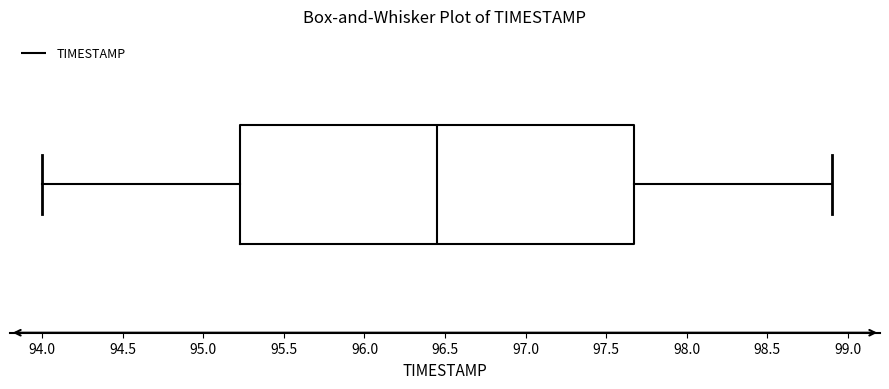

Read this box plot against the x-axis: the position of the median line, the range covered by the box, and the ends of both whiskers. The values are not printed on the chart, so give them approximately, as read against the axis.

median 96.45, box 95.25 to 97.70, whiskers 94.00 to 98.90